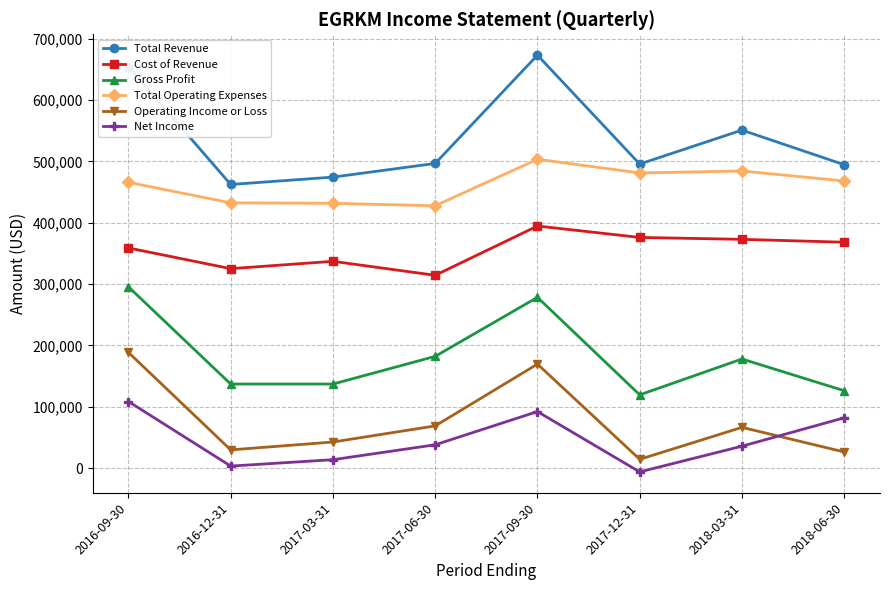

What is the highest value of the Total Revenue series?

673200